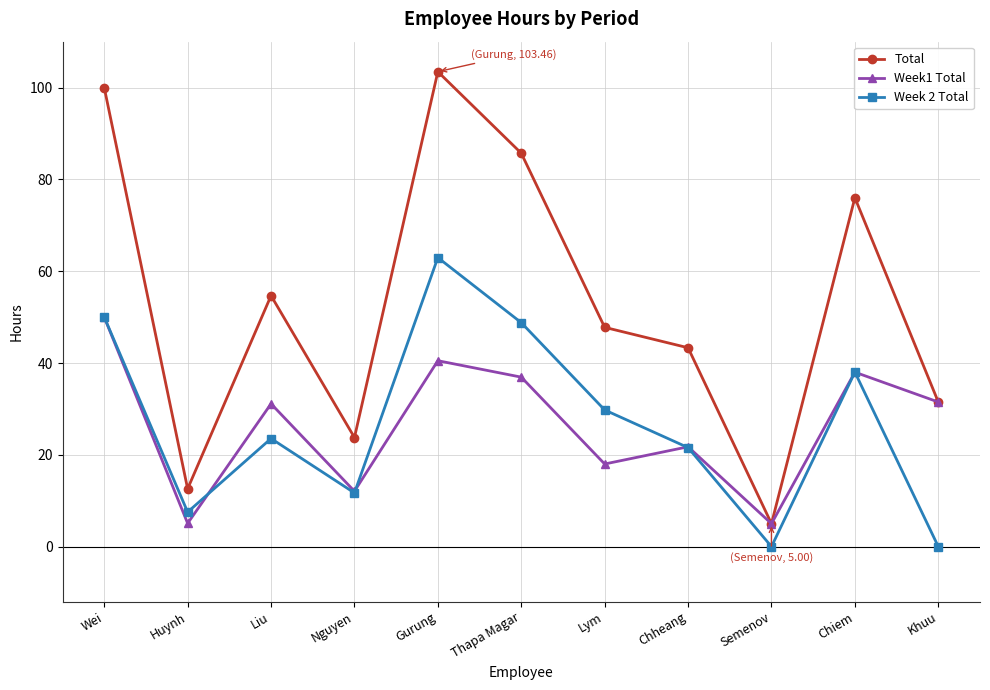

True or false: Week1 Total has more than 2 interior local peaks.

True